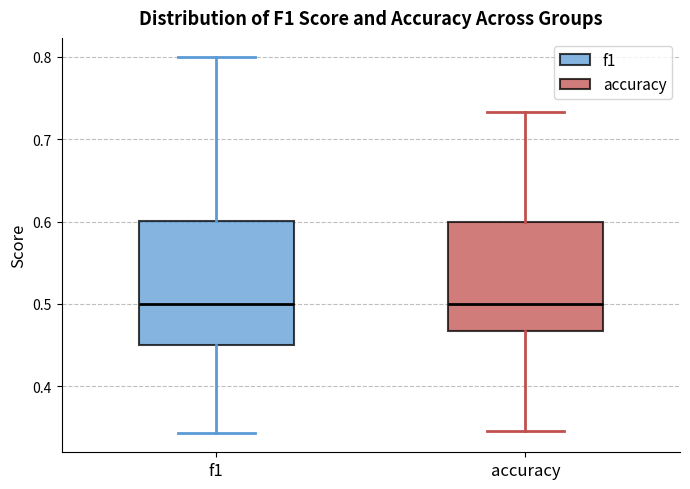

Reading left to right, read every box against the y-axis: the position of its median line, the range the box covers, and the ends of its whiskers. The values are not printed on the chart, so give them approximately, as read against the axis.

f1: median 0.50, box 0.45 to 0.60, whiskers 0.34 to 0.80
accuracy: median 0.50, box 0.47 to 0.60, whiskers 0.35 to 0.73